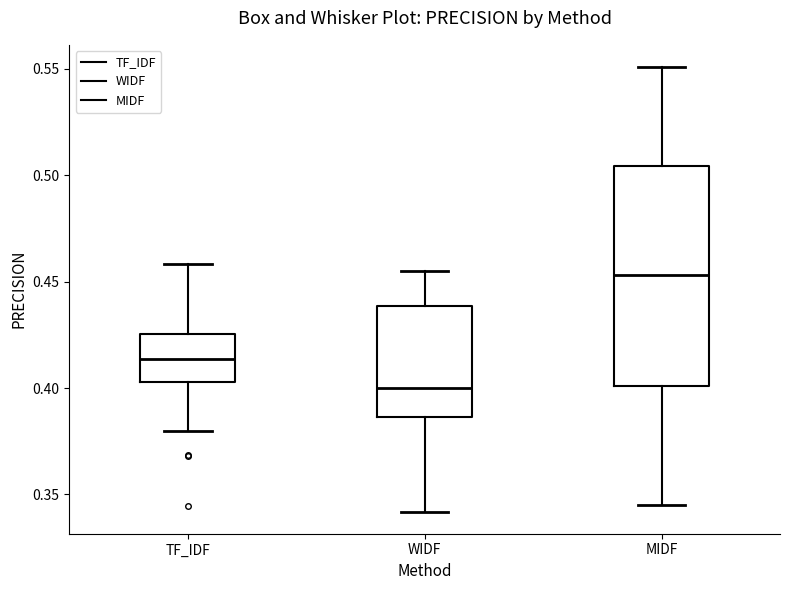

Reading left to right, read every box against the y-axis: the position of its median line, the range the box covers, and the ends of its whiskers. The values are not printed on the chart, so give them approximately, as read against the axis.

TF_IDF: median 0.415, box 0.405 to 0.425, whiskers 0.380 to 0.460
WIDF: median 0.400, box 0.385 to 0.440, whiskers 0.340 to 0.455
MIDF: median 0.455, box 0.400 to 0.505, whiskers 0.345 to 0.550